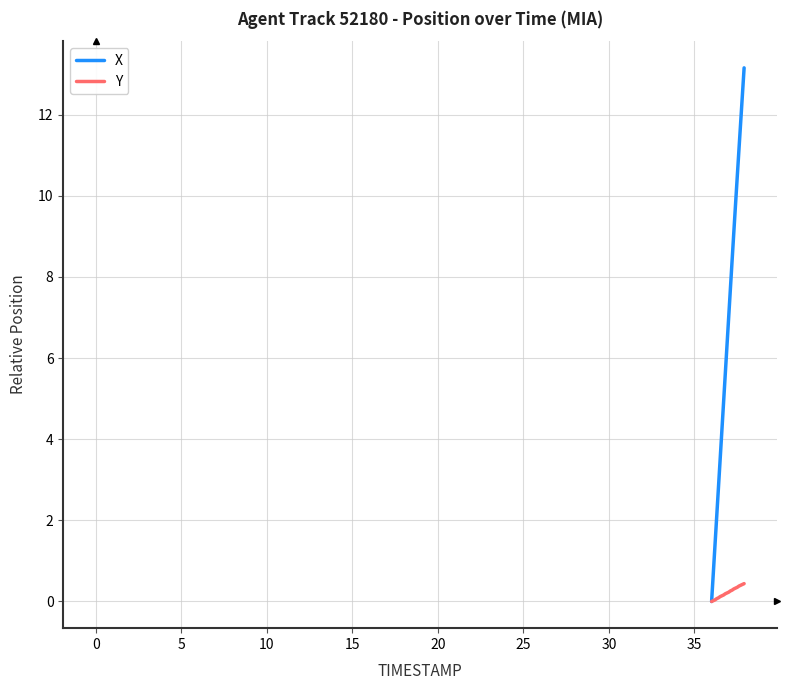

Which series has the widest spread of values?

X